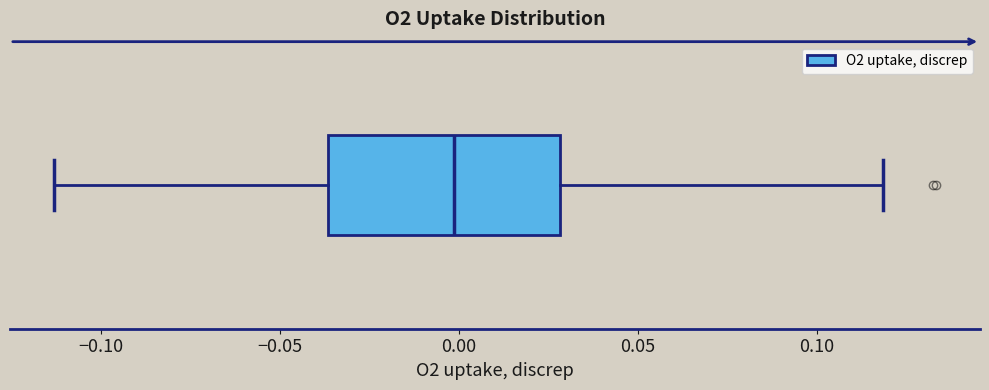

Read this box plot against the x-axis: the position of the median line, the range covered by the box, and the ends of both whiskers. The values are not printed on the chart, so give them approximately, as read against the axis.

median 0.000, box -0.035 to 0.030, whiskers -0.115 to 0.120